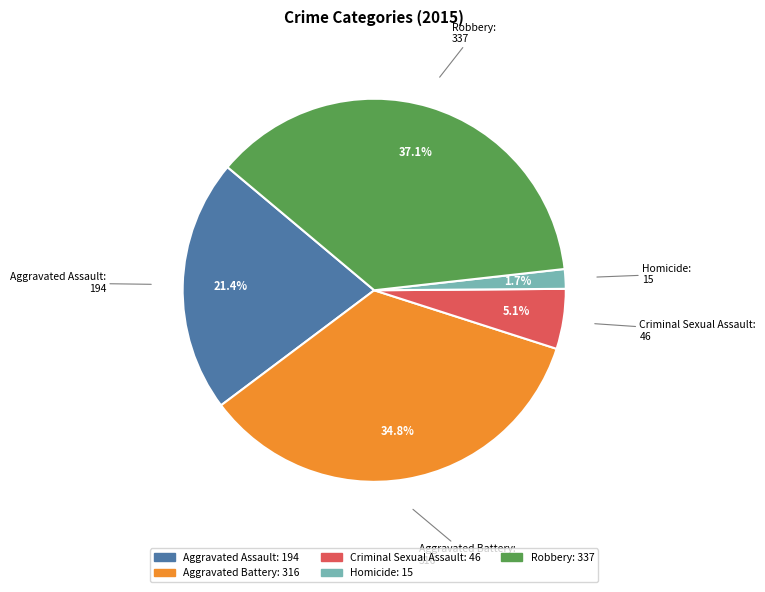

Between Robbery and Criminal Sexual Assault, which is larger?

Robbery